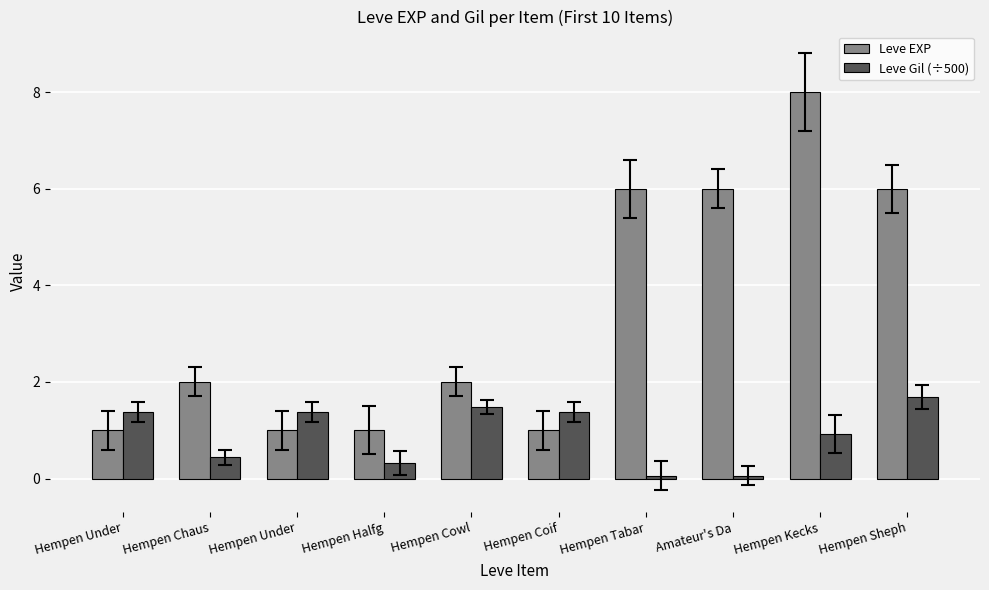

How many distinct data groups are displayed?

2